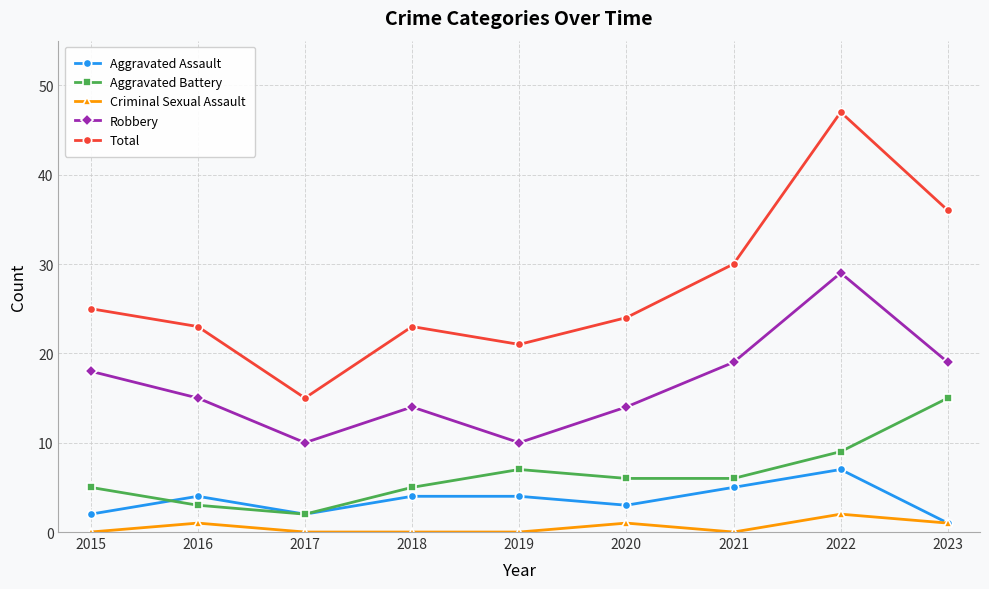

How many distinct data groups are displayed?

5